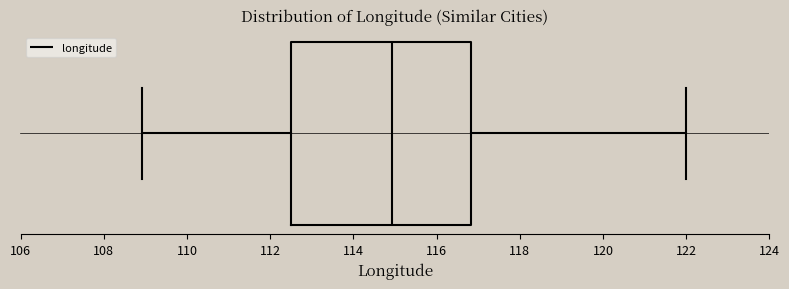

Transcribe this box plot: give where the median line is, the range the box spans, and where the two whiskers end, as read against the x-axis. The values are not printed on the chart, so give them approximately, as read against the axis.

median 115.0, box 112.6 to 116.8, whiskers 109.0 to 122.0